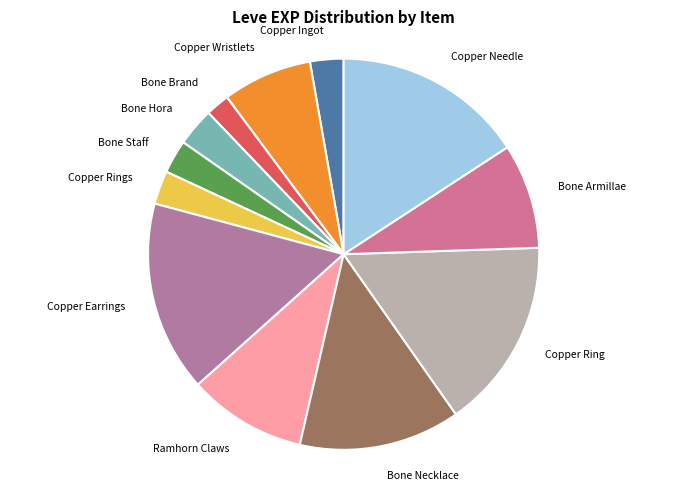

The Bone Brand slice represents 2% of the pie. True or false?

True